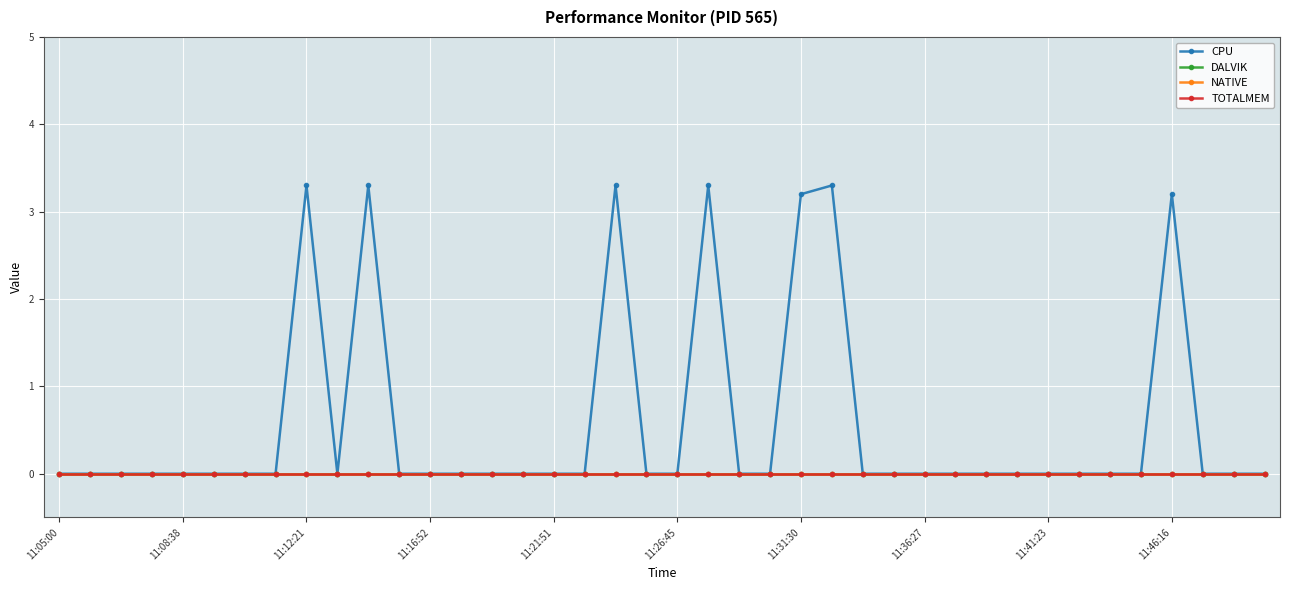

Reading left to right, extract all data points from this chart.

CPU: 0.0	0.0	0.0	0.0	0.0	0.0	0.0	0.0	3.3	0.0	3.3	0.0	0.0	0.0	0.0	0.0	0.0	0.0	3.3	0.0	0.0	3.3	0.0	0.0	3.2	3.3	0.0	0.0	0.0	0.0	0.0	0.0	0.0	0.0	0.0	0.0	3.2	0.0	0.0	0.0
DALVIK: 0.0	0.0	0.0	0.0	0.0	0.0	0.0	0.0	0.0	0.0	0.0	0.0	0.0	0.0	0.0	0.0	0.0	0.0	0.0	0.0	0.0	0.0	0.0	0.0	0.0	0.0	0.0	0.0	0.0	0.0	0.0	0.0	0.0	0.0	0.0	0.0	0.0	0.0	0.0	0.0
NATIVE: 0.0	0.0	0.0	0.0	0.0	0.0	0.0	0.0	0.0	0.0	0.0	0.0	0.0	0.0	0.0	0.0	0.0	0.0	0.0	0.0	0.0	0.0	0.0	0.0	0.0	0.0	0.0	0.0	0.0	0.0	0.0	0.0	0.0	0.0	0.0	0.0	0.0	0.0	0.0	0.0
TOTALMEM: 0.0	0.0	0.0	0.0	0.0	0.0	0.0	0.0	0.0	0.0	0.0	0.0	0.0	0.0	0.0	0.0	0.0	0.0	0.0	0.0	0.0	0.0	0.0	0.0	0.0	0.0	0.0	0.0	0.0	0.0	0.0	0.0	0.0	0.0	0.0	0.0	0.0	0.0	0.0	0.0